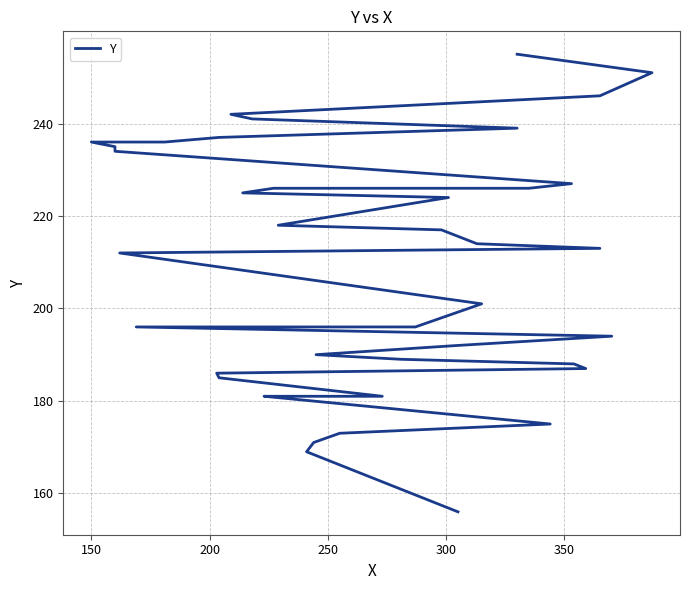

What is the value of the 23rd point from the left?

217